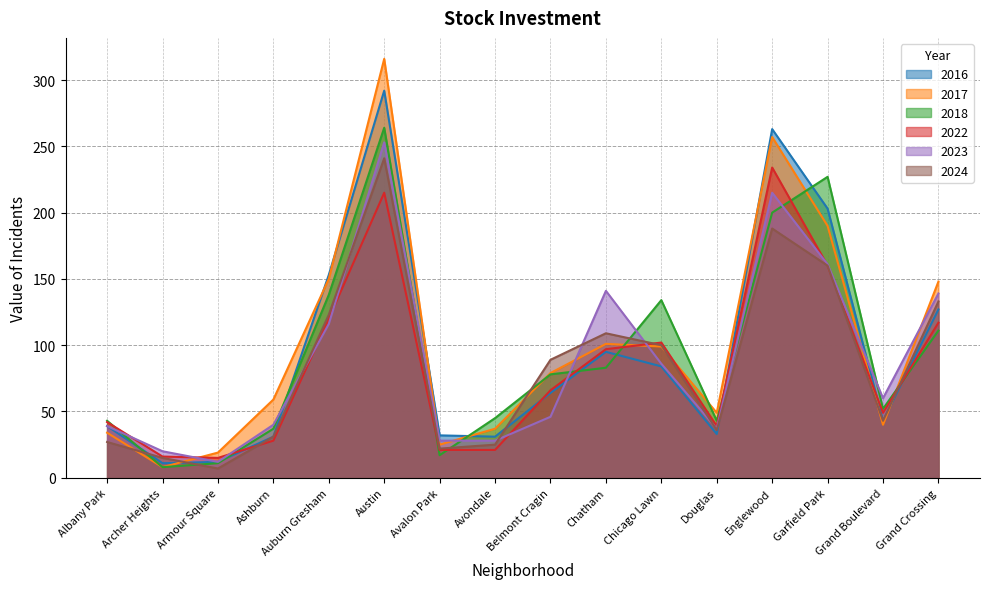

True or false: 2017 and 2024 intersect in this chart.

True